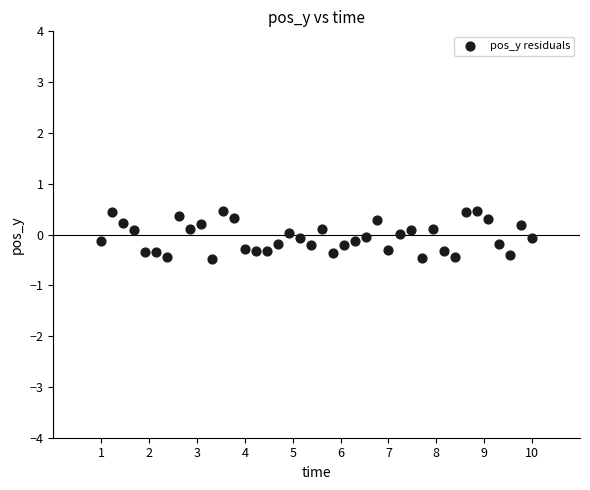

What is the range of X values (max minus min)?

9.0